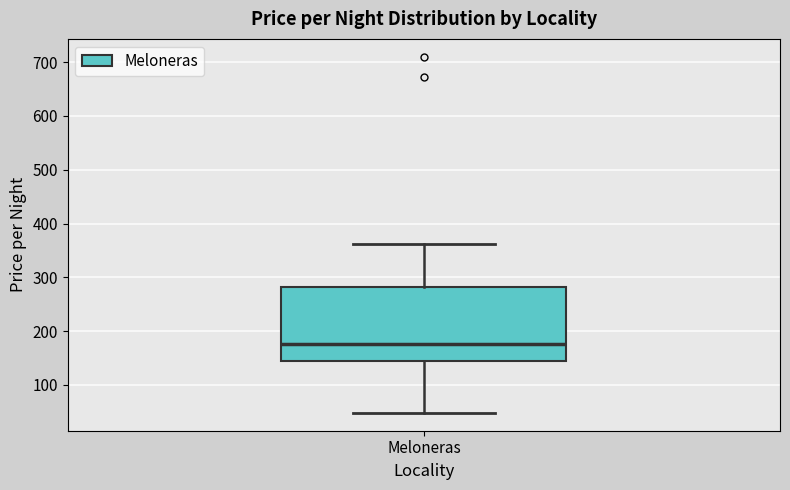

Transcribe this box plot: give where the median line is, the range the box spans, and where the two whiskers end, as read against the y-axis. The values are not printed on the chart, so give them approximately, as read against the axis.

median 180, box 140 to 280, whiskers 50 to 360